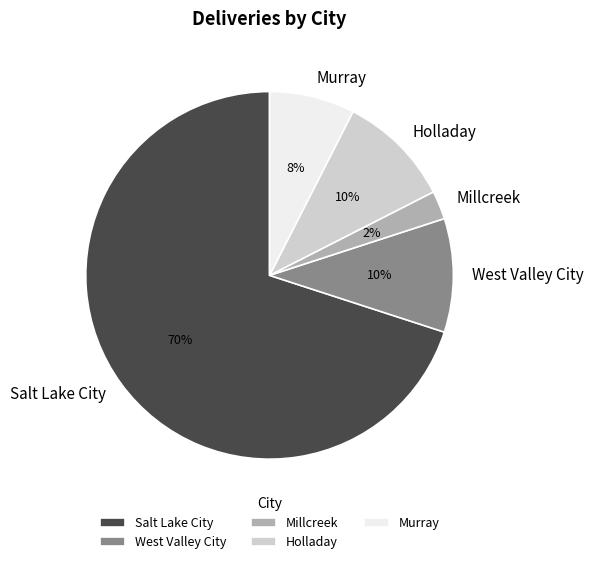

Do Salt Lake City and Holladay together represent more than half of the pie?

Yes